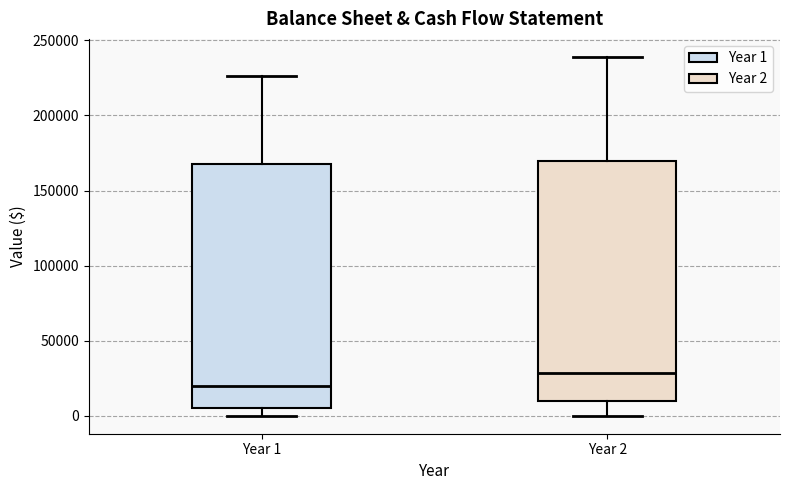

Reading left to right, transcribe this box plot: for each box, give where its median line is, the range the box spans, and where its two whiskers end, as read against the y-axis. The values are not printed on the chart, so give them approximately, as read against the axis.

Year 1: median 20000, box 5000 to 170000, whiskers 0 to 225000
Year 2: median 30000, box 10000 to 170000, whiskers 0 to 240000